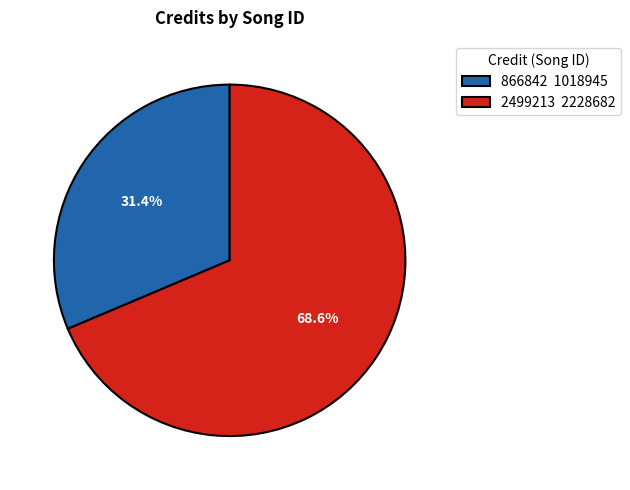

Rank the categories by value from lowest to highest.

866842, 2499213